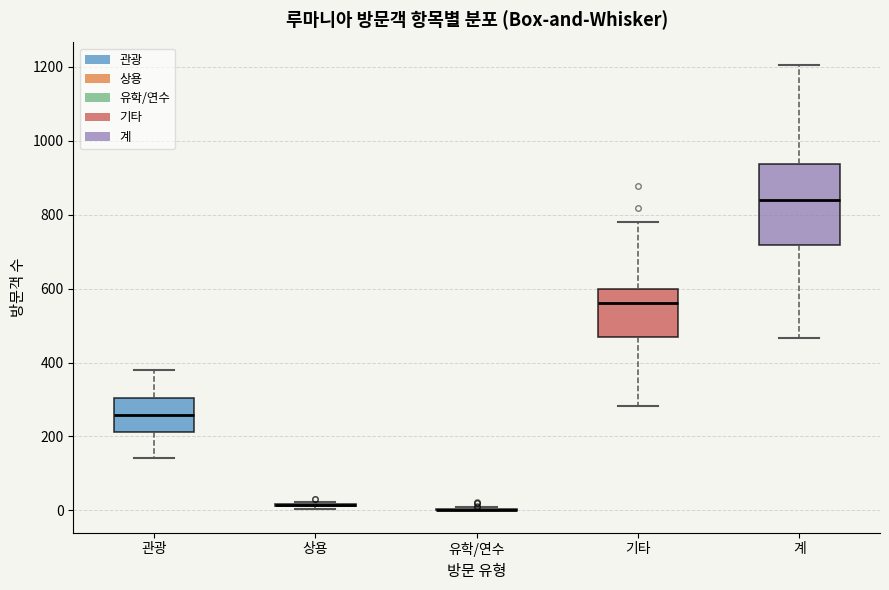

Where is the lower edge of the box for 관광 on the y-axis? The values are not printed on the chart, so give them approximately, as read against the axis.

220